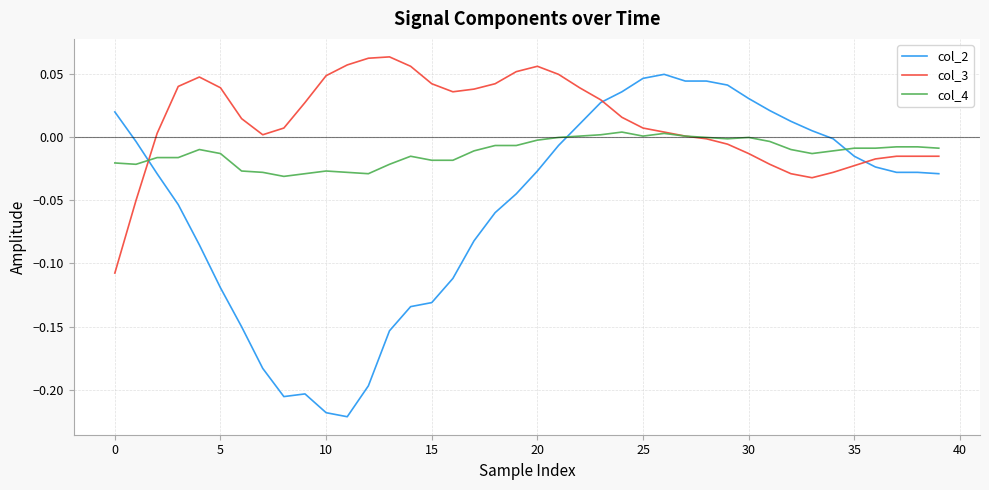

What is the sum of all col_2 values?

-2.1